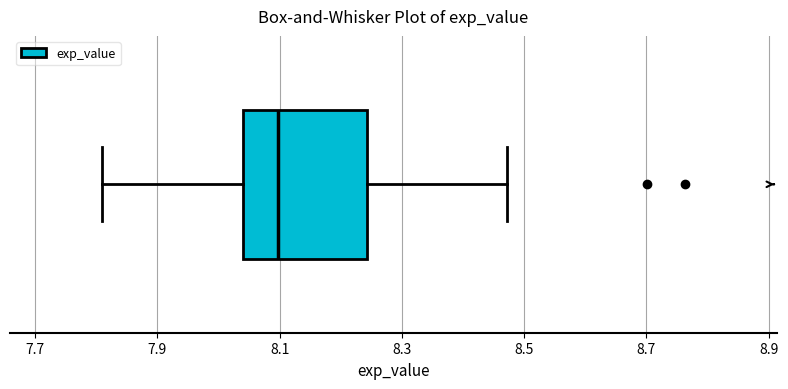

Where is the right edge of the box on the x-axis? The values are not printed on the chart, so give them approximately, as read against the axis.

8.24